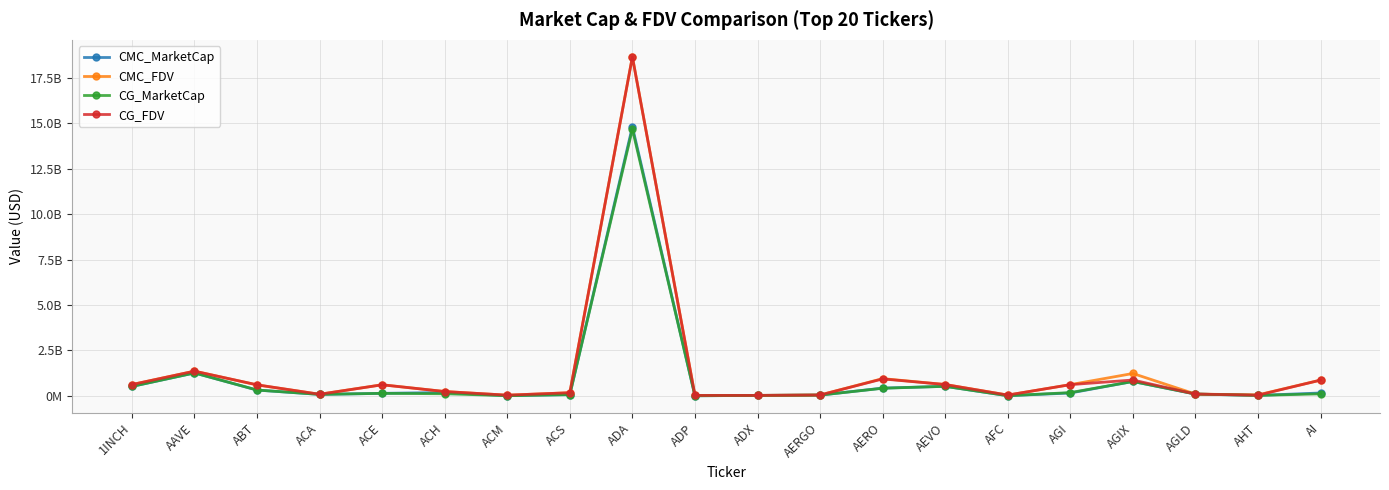

Is it true that CMC_FDV equals 90070670.3 at ACA?

True